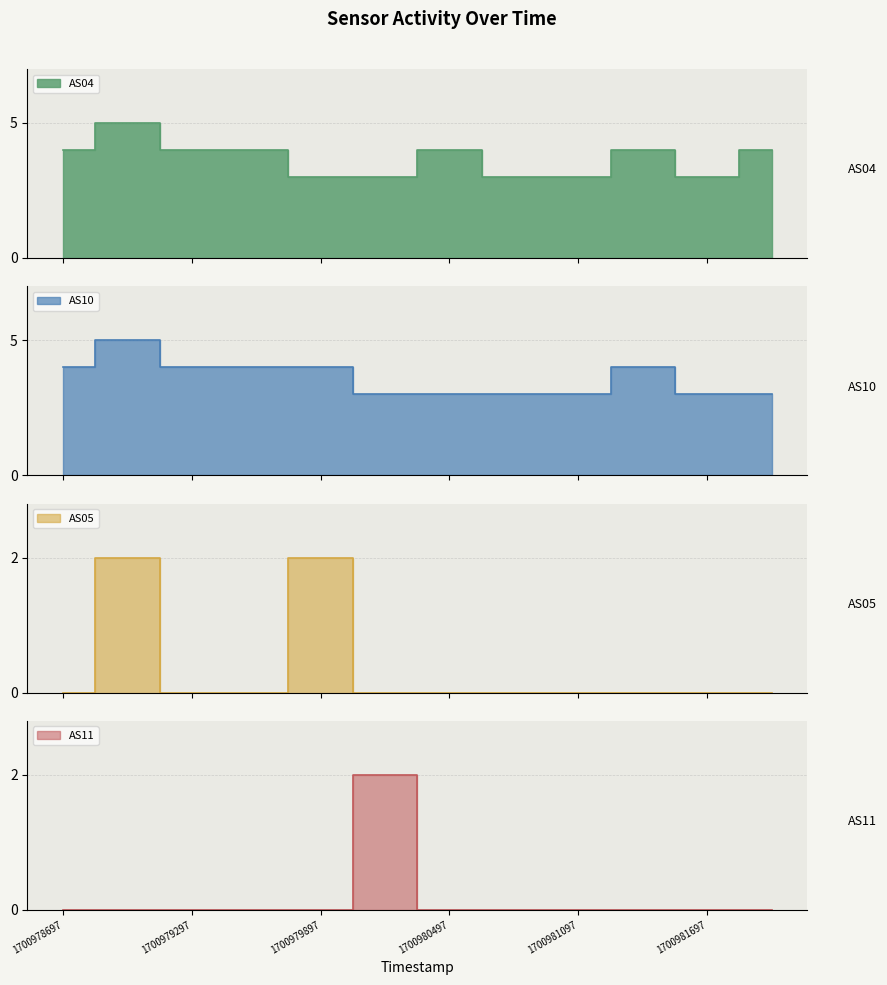

Which series has the largest total across all categories?

AS04